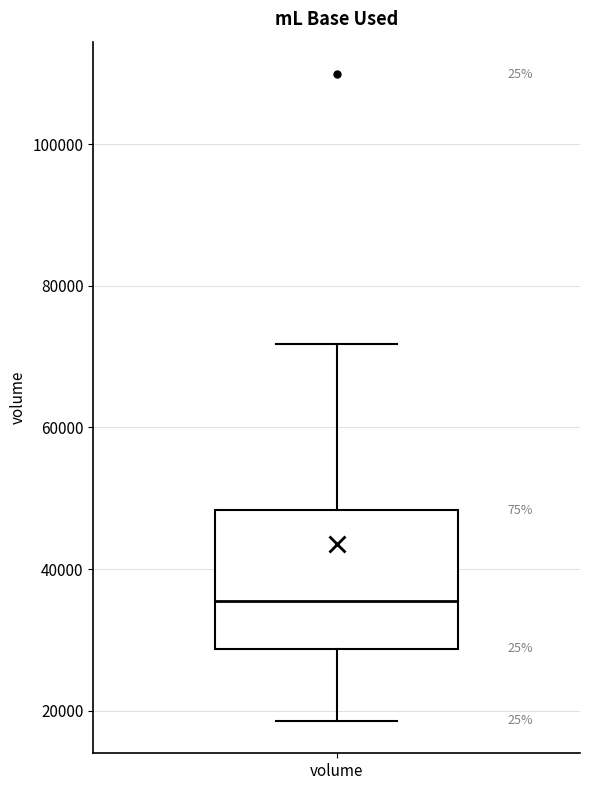

Transcribe this box plot: give where the median line is, the range the box spans, and where the two whiskers end, as read against the y-axis. The values are not printed on the chart, so give them approximately, as read against the axis.

median 36000, box 28000 to 48000, whiskers 18000 to 72000